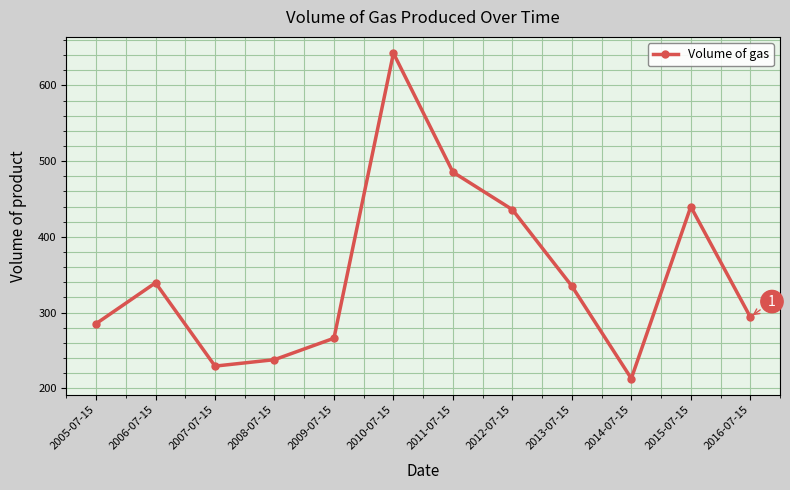

What value does the data have at 2007-07-15?

229.4